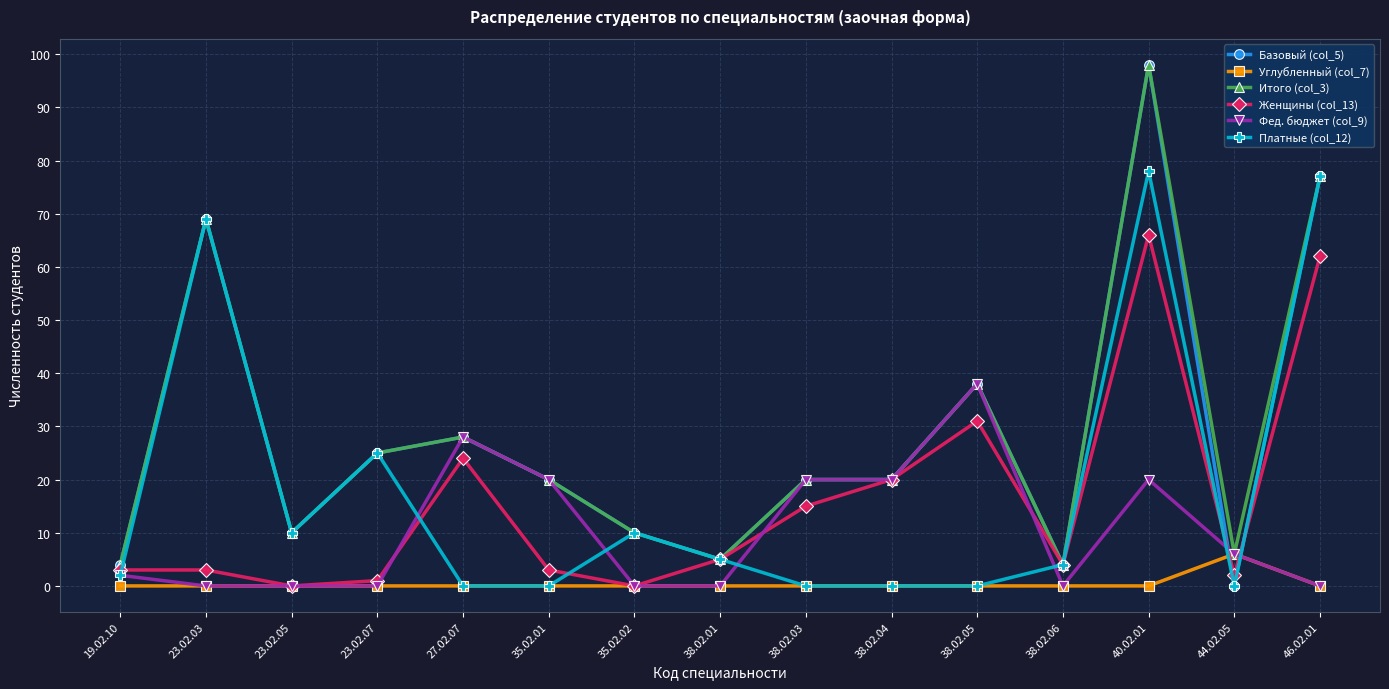

What is the difference between the second highest and minimum values in the Платные (col_12) series?

77